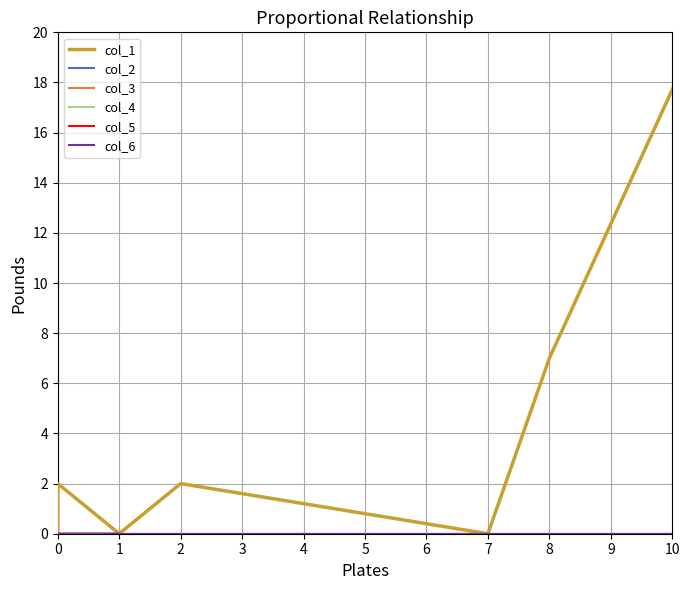

What are all the series names shown in the legend?

col_1, col_2, col_3, col_4, col_5, col_6